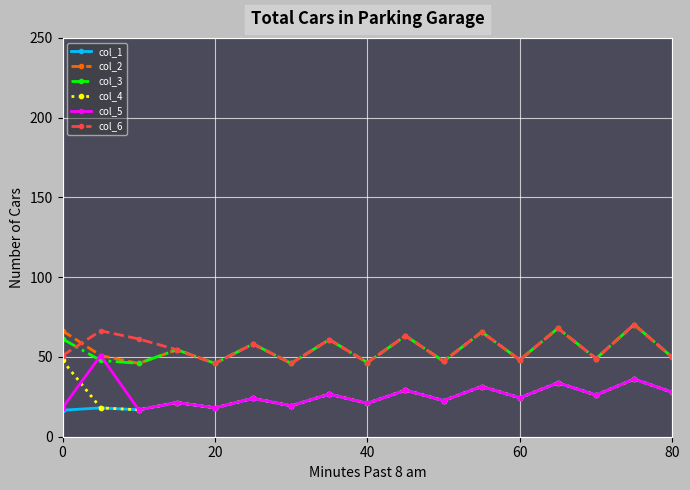

True or false: col_3 has more than 0 points higher than both neighbors.

True